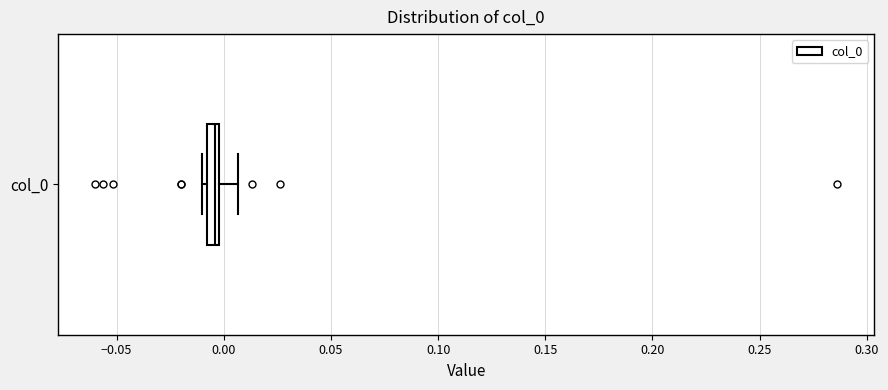

Where does the right whisker of the box for col_0 end on the x-axis? The values are not printed on the chart, so give them approximately, as read against the axis.

0.005